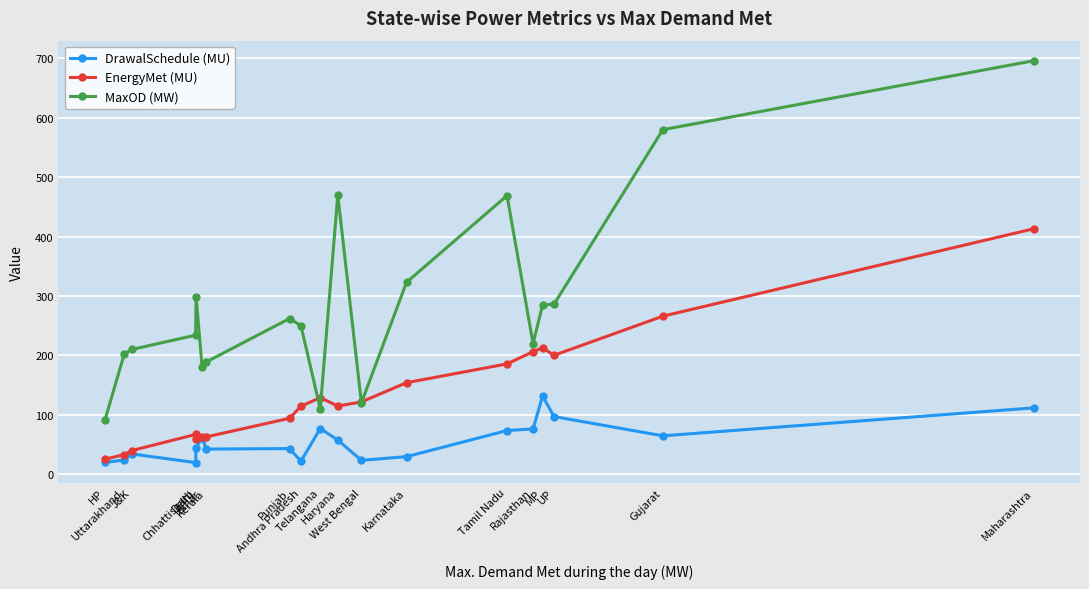

What is the difference between the maximum and second lowest values in the DrawalSchedule (MU) series?

112.1